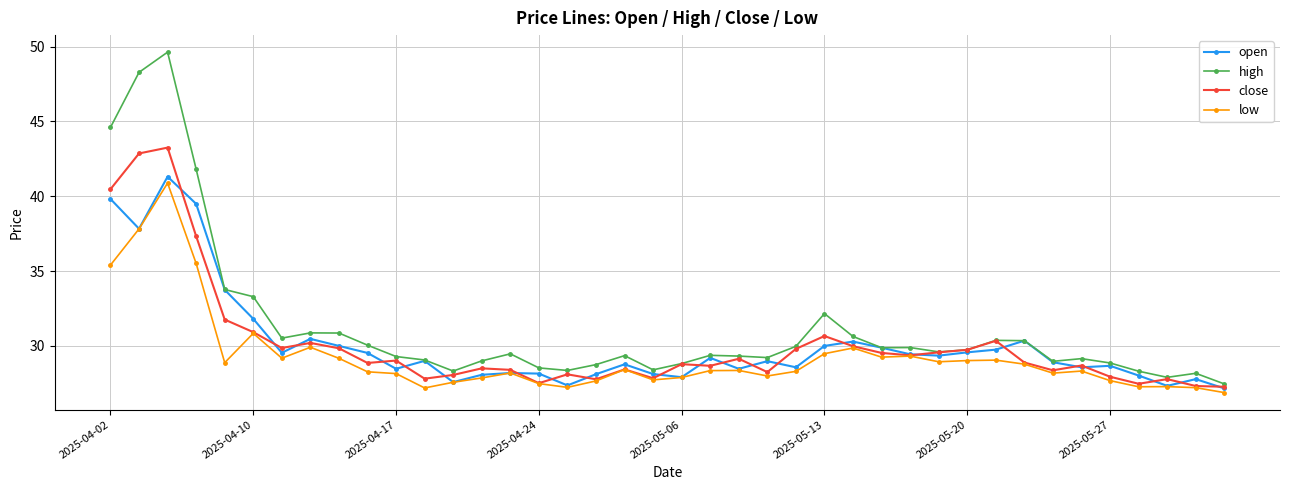

What is the value of the close point at the 23rd from the left?

29.1